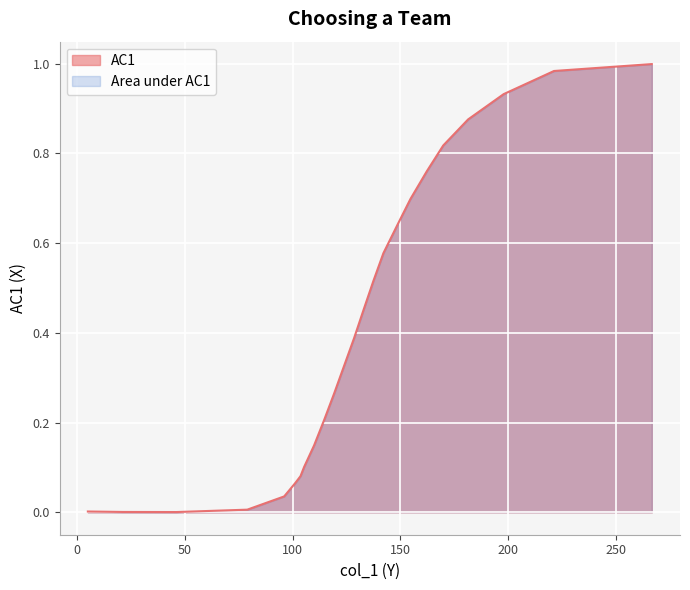

At which category does the data reach its first local valley?

46.0536